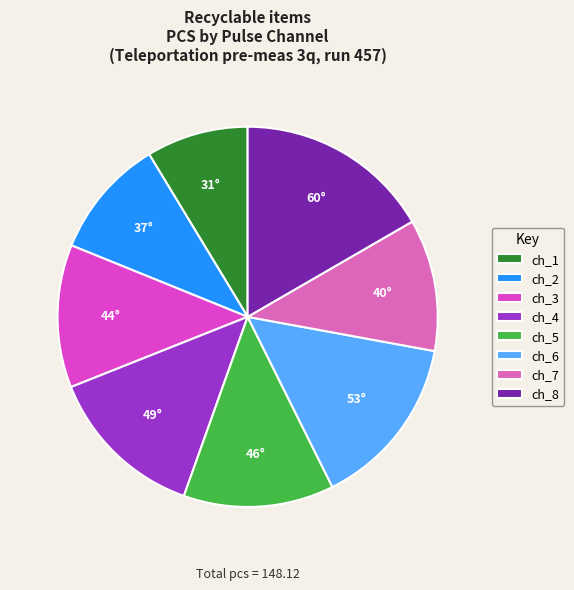

Which has a higher value, ch_7 or ch_3?

ch_3